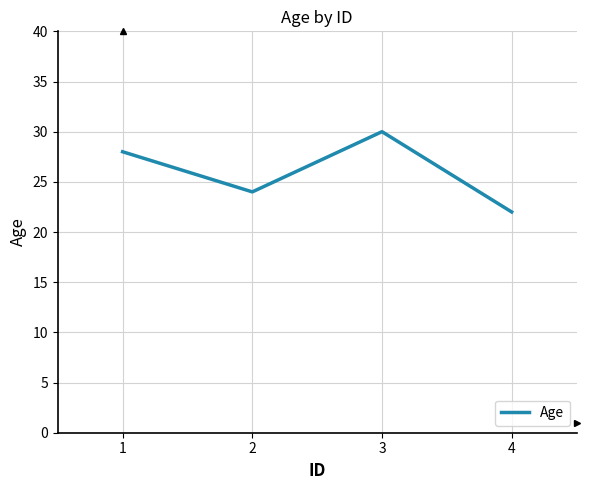

Reading left to right, transcribe all the data shown in this chart.

28	24	30	22